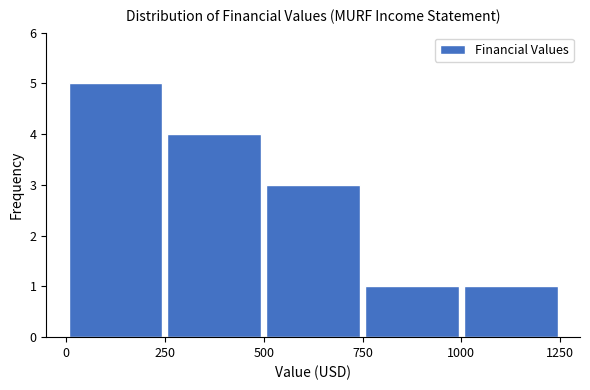

Which range on the x-axis has the tallest bar?

0 to 250